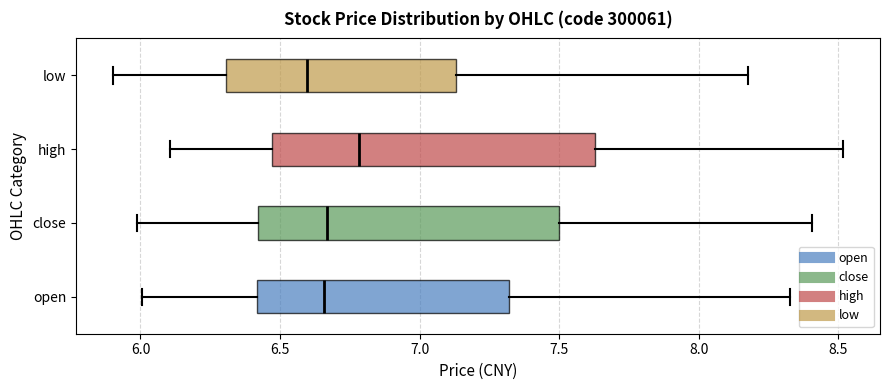

Which box's median line is the furthest to the left?

low